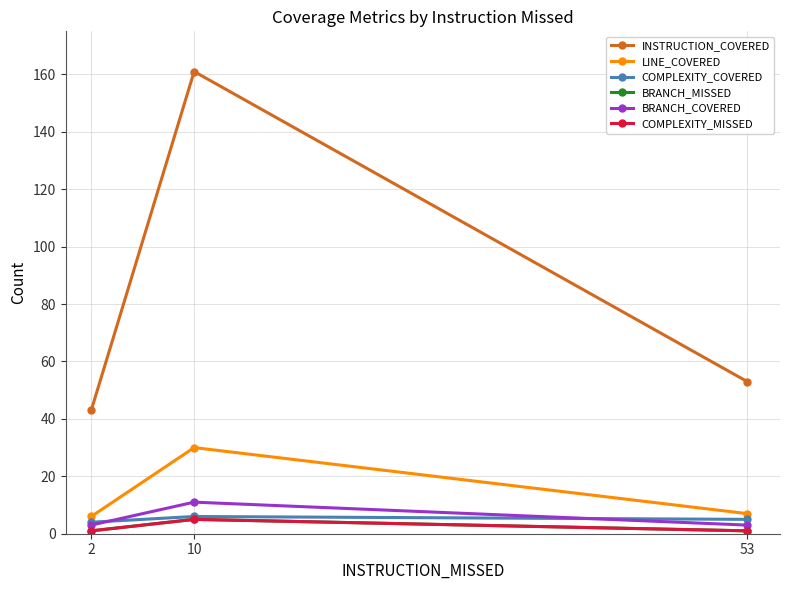

Reading left to right, extract all data points from this chart.

INSTRUCTION_COVERED: 2=43	10=161	53=53
LINE_COVERED: 2=6	10=30	53=7
COMPLEXITY_COVERED: 2=4	10=6	53=5
BRANCH_MISSED: 2=1	10=5	53=1
BRANCH_COVERED: 2=3	10=11	53=3
COMPLEXITY_MISSED: 2=1	10=5	53=1